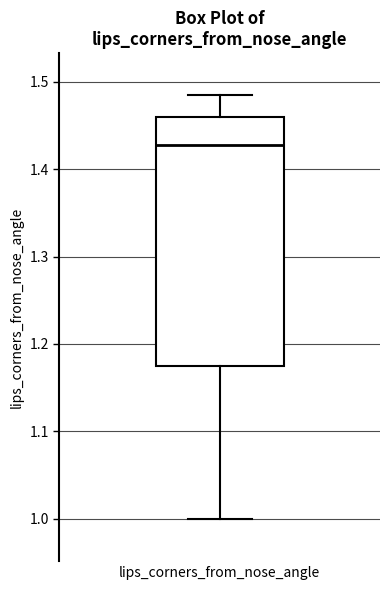

Read this box plot against the y-axis: the position of the median line, the range covered by the box, and the ends of both whiskers. The values are not printed on the chart, so give them approximately, as read against the axis.

median 1.43, box 1.17 to 1.46, whiskers 1.00 to 1.48